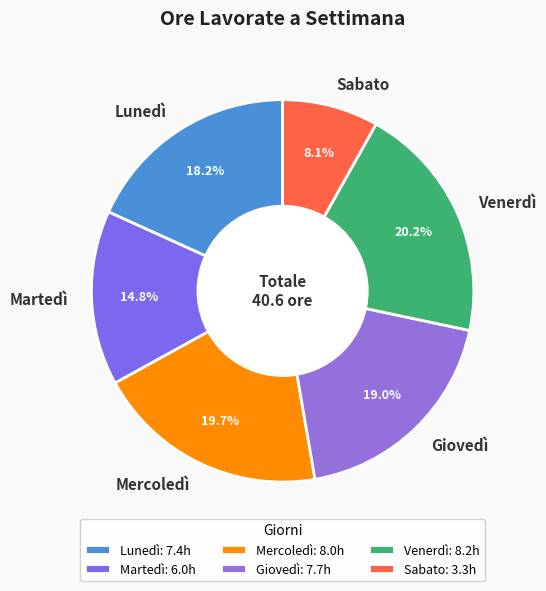

How many slices are in this pie chart?

6